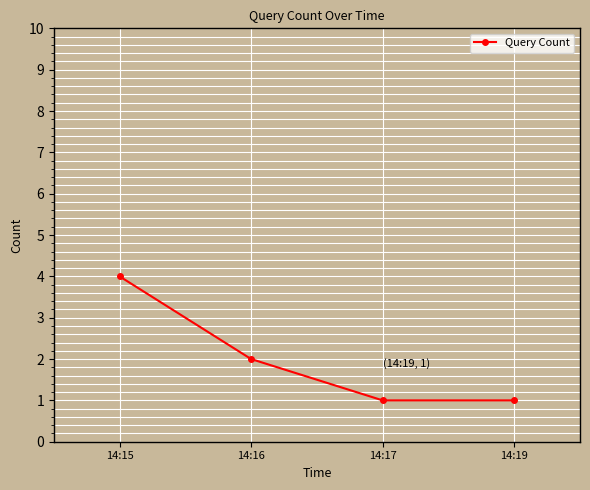

Is this an area chart (filled region under the line)?

No